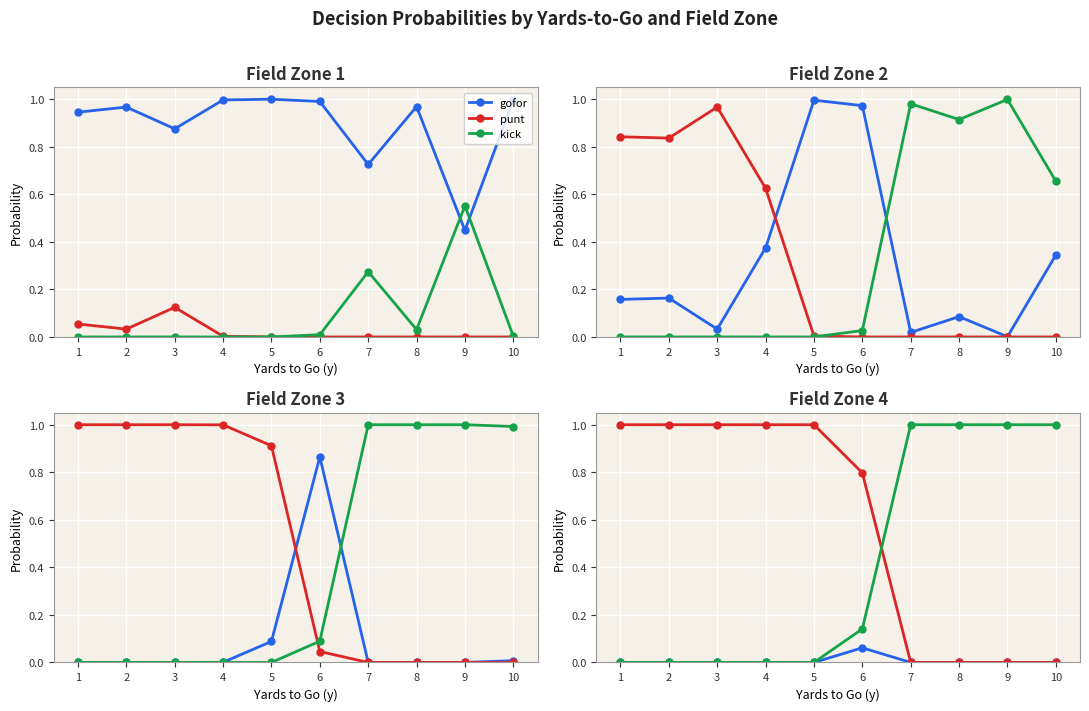

Reading right to left, extract all data points from this chart.

gofor: 0.0	0.0	0.0	0.0	0.1	0.0	0.0	0.0	0.0	0.0
punt: 0.0	0.0	0.0	0.0	0.8	1.0	1.0	1.0	1.0	1.0
kick: 1.0	1.0	1.0	1.0	0.1	0.0	0.0	0.0	0.0	0.0